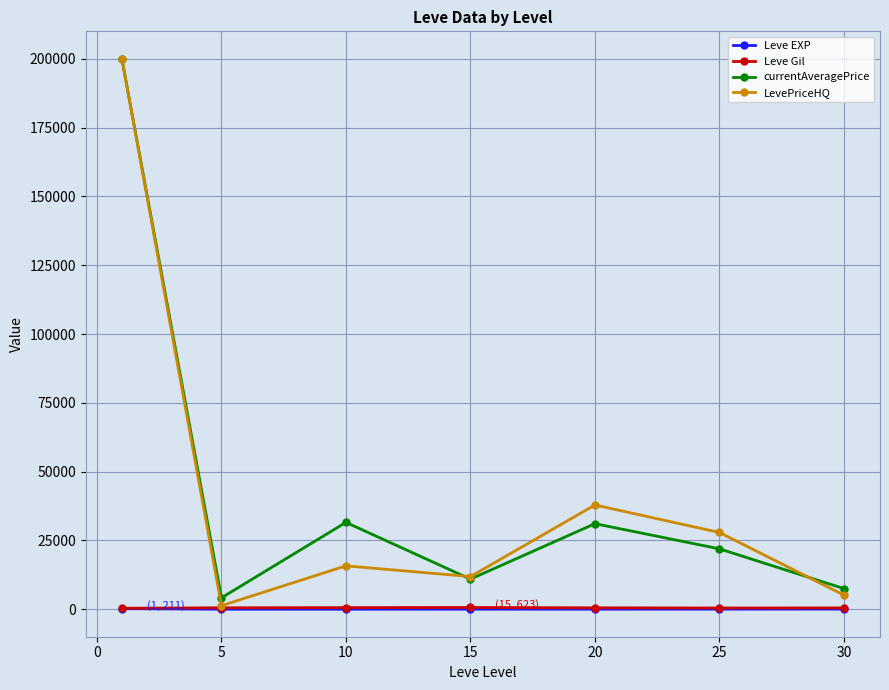

True or false: LevePriceHQ has more than 1 interior local peaks.

True